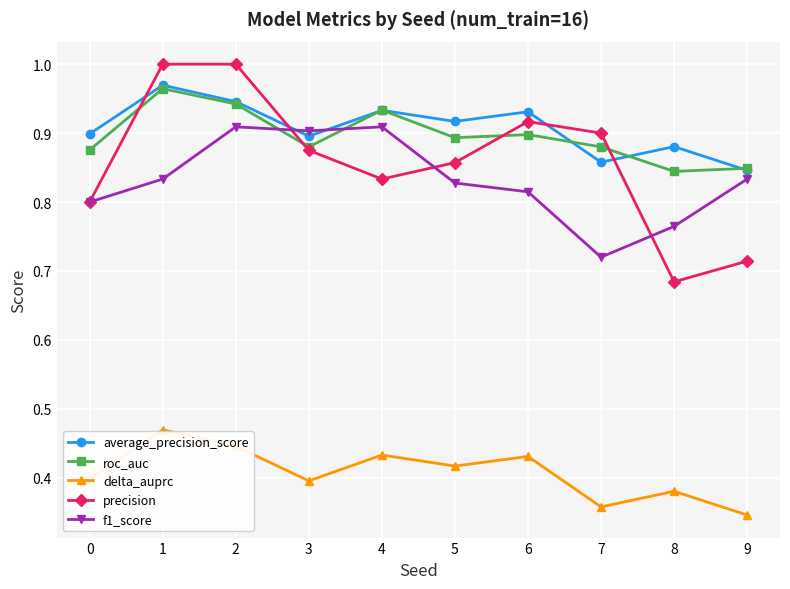

Rank the series at 8 from lowest to highest value.

delta_auprc, precision, f1_score, roc_auc, average_precision_score